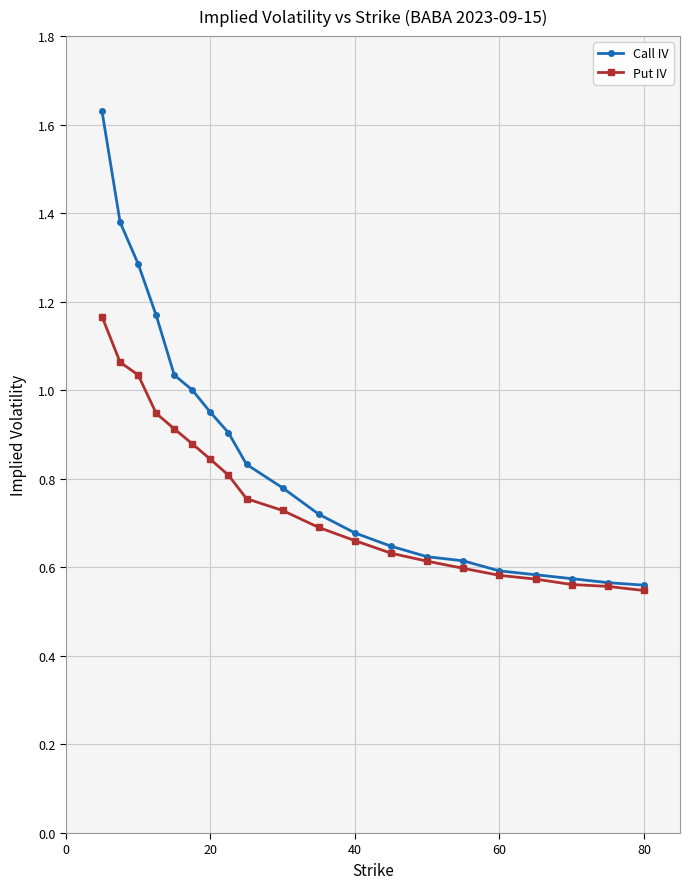

List the series in order of their peak value, highest first.

Call IV, Put IV